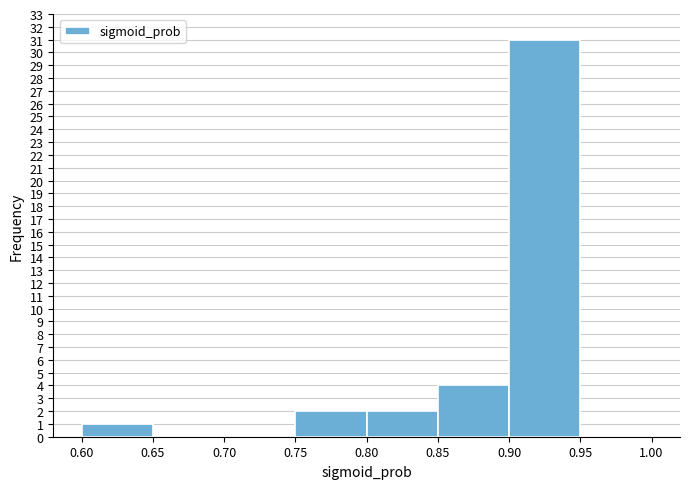

How tall is the bar that spans 0.80 to 0.85 on the x-axis? The values are not printed on the chart, so give them approximately, as read against the axis.

2